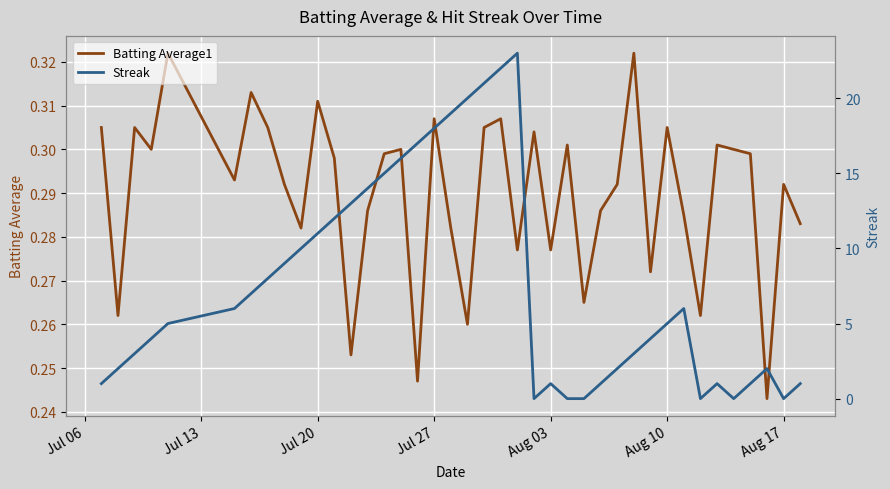

True or false: Streak has more than 2 interior local peaks.

True